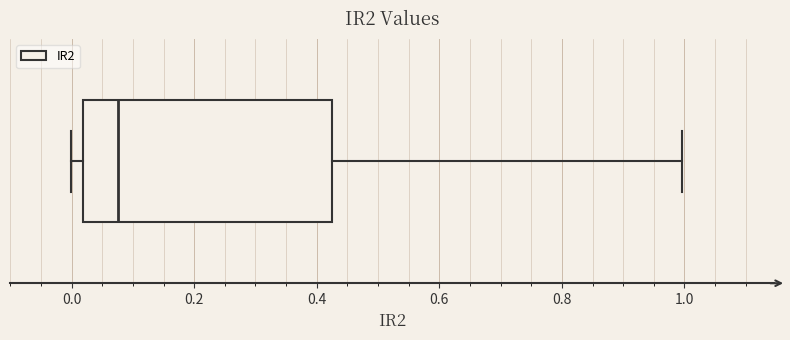

Read this box plot against the x-axis: the position of the median line, the range covered by the box, and the ends of both whiskers. The values are not printed on the chart, so give them approximately, as read against the axis.

median 0.08, box 0.02 to 0.42, whiskers 0.00 to 1.00